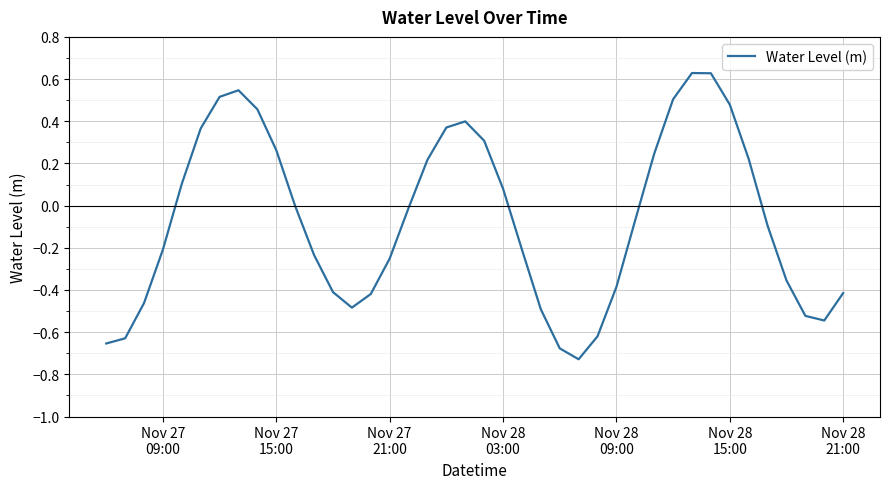

Reading left to right, what are all the values shown in this chart?

-0.7	-0.6	-0.5	-0.2	0.1	0.4	0.5	0.5	0.5	0.3	-0.0	-0.2	-0.4	-0.5	-0.4	-0.3	-0.0	0.2	0.4	0.4	0.3	0.1	-0.2	-0.5	-0.7	-0.7	-0.6	-0.4	-0.1	0.2	0.5	0.6	0.6	0.5	0.2	-0.1	-0.4	-0.5	-0.5	-0.4